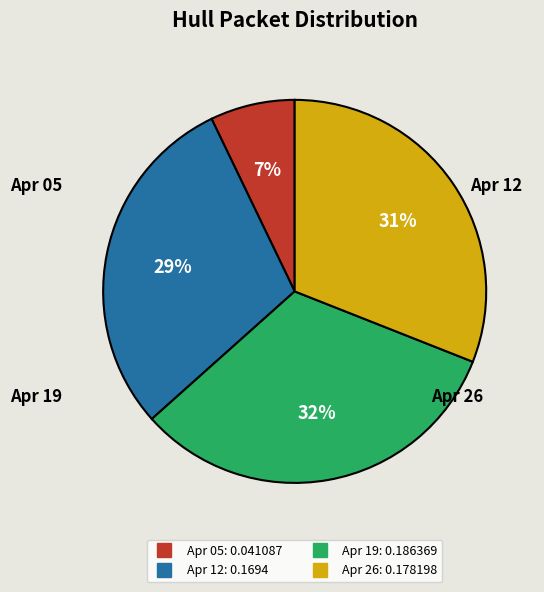

Count the number of slices in the pie.

4